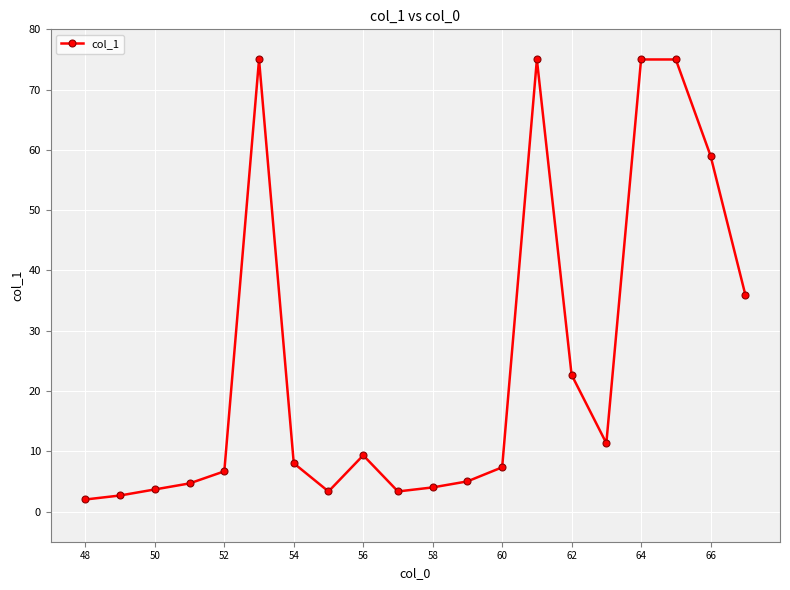

What is the difference between the second highest and minimum values?

73.0